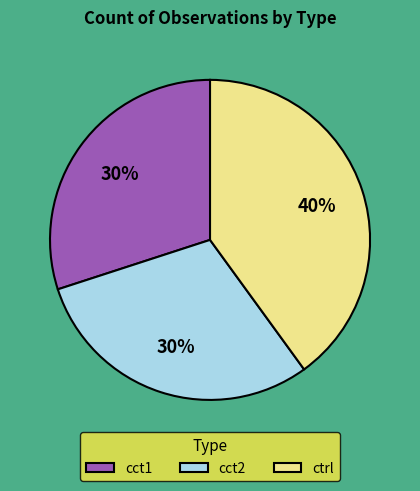

Does ctrl represent more than half of the total?

No